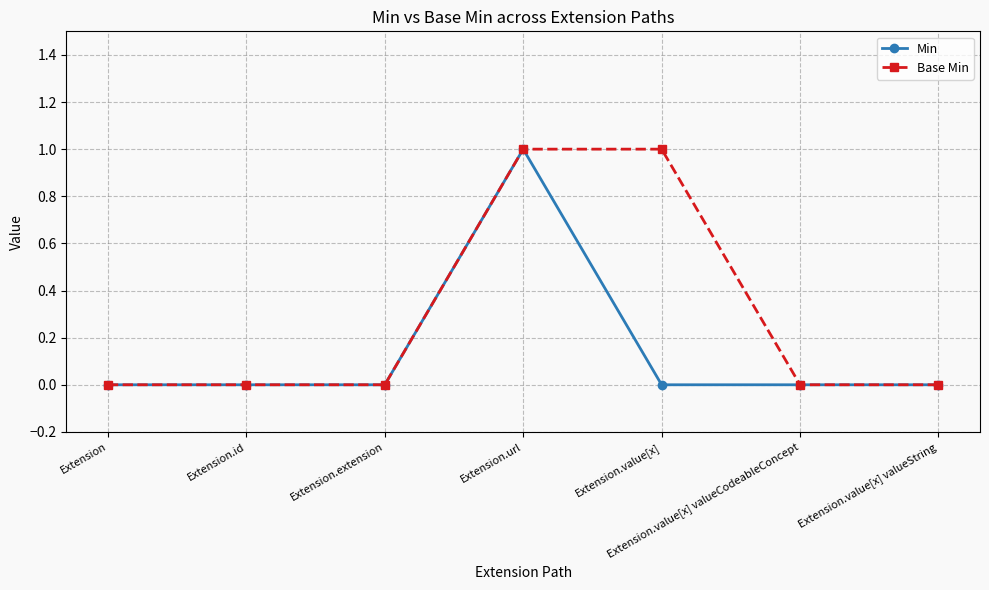

The value of Base Min at Extension.url is 1. True or false?

True